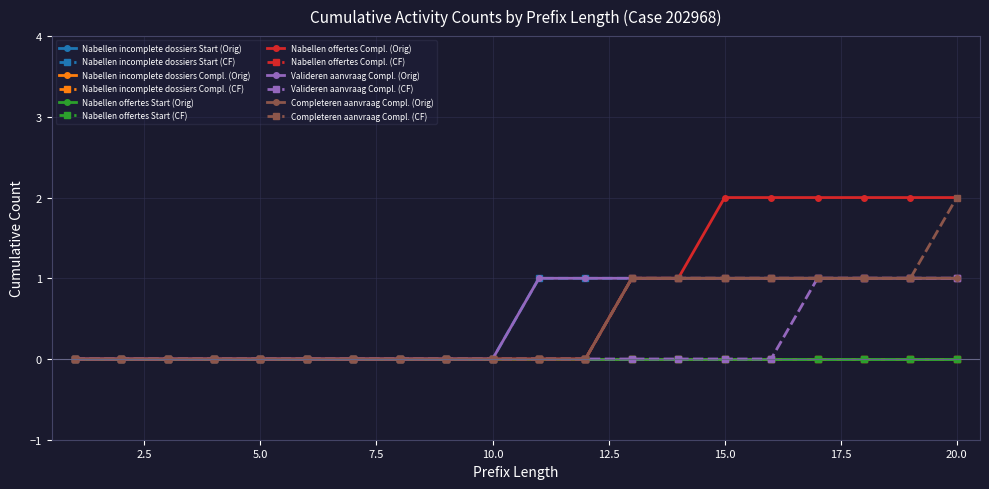

Is this an area chart (filled region under the line)?

No